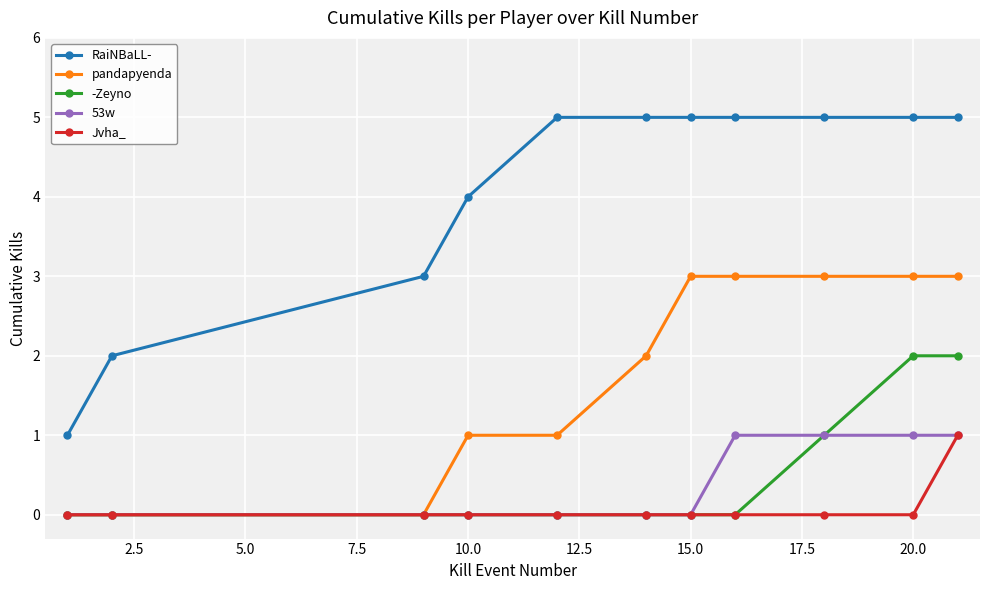

True or false: Jvha_ and RaiNBaLL- intersect in this chart.

False